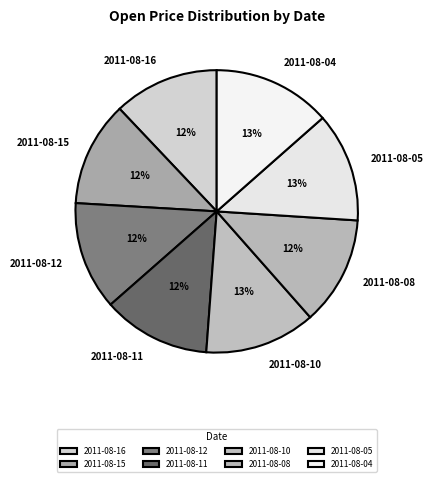

What is the ratio of the value at 2011-08-16 to the value at 2011-08-08?

1.0